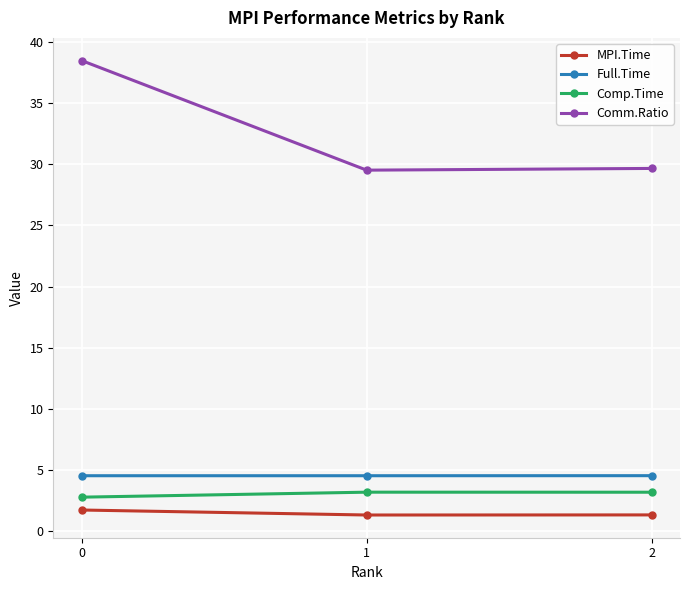

What is the spread (max minus min) of values at 2?

28.3